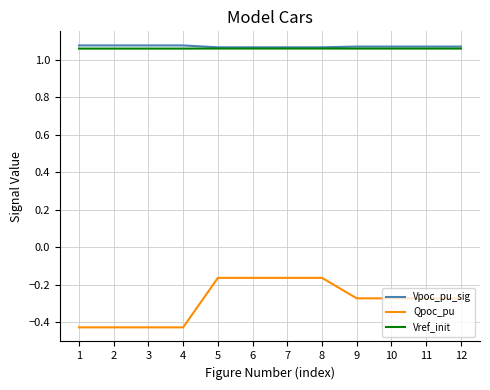

Rank the series by their maximum value, from lowest to highest.

Qpoc_pu, Vref_init, Vpoc_pu_sig